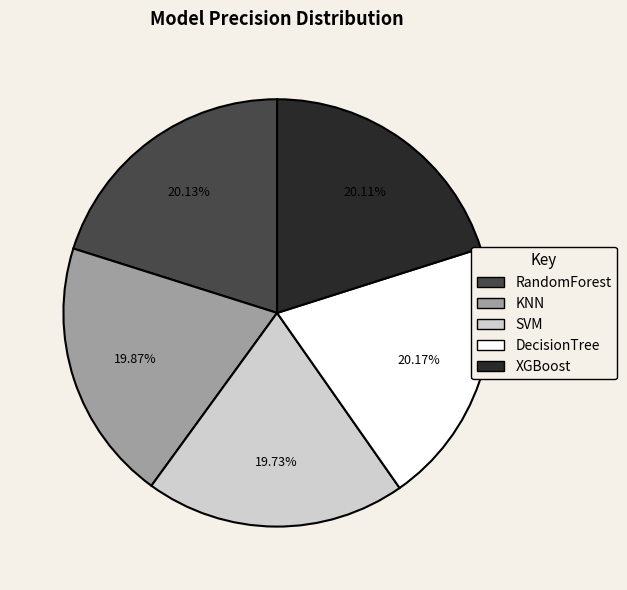

The KNN slice represents 7% of the pie. True or false?

False